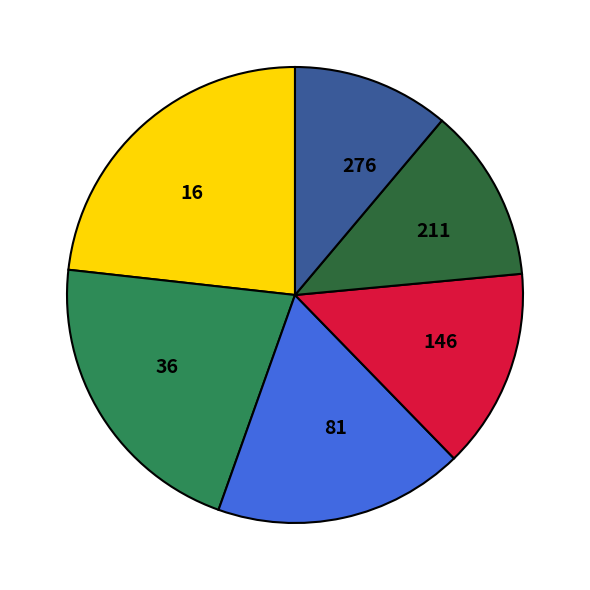

Which has a higher value, 211 or 36?

36